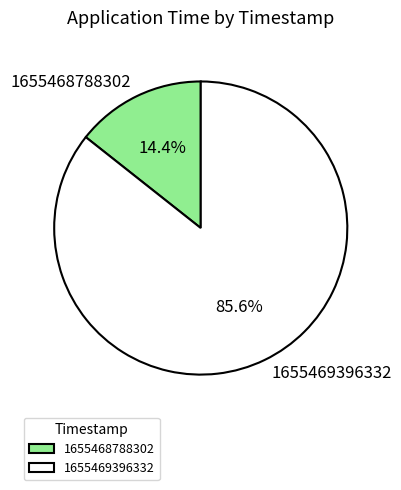

Count the number of slices in the pie.

2